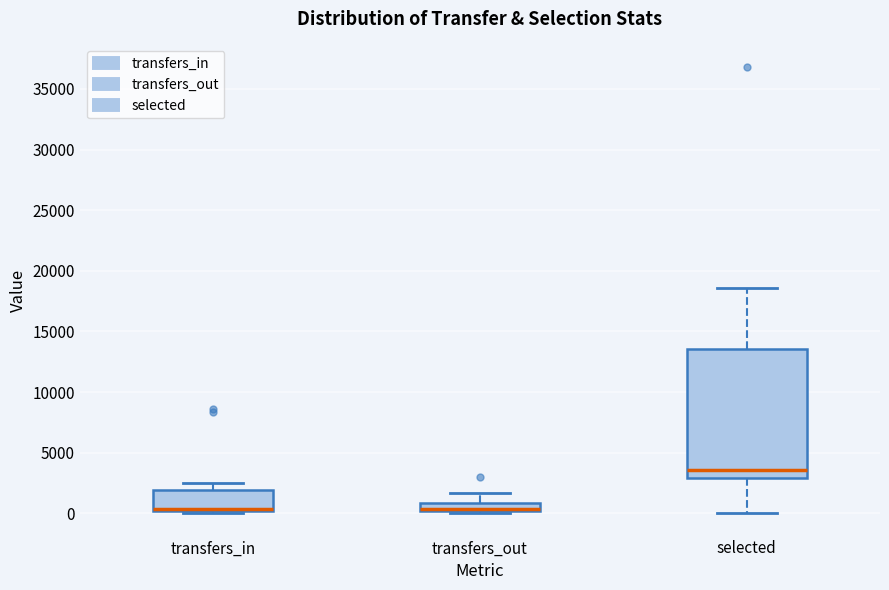

Where does the upper whisker of the box for selected end on the y-axis? The values are not printed on the chart, so give them approximately, as read against the axis.

18500